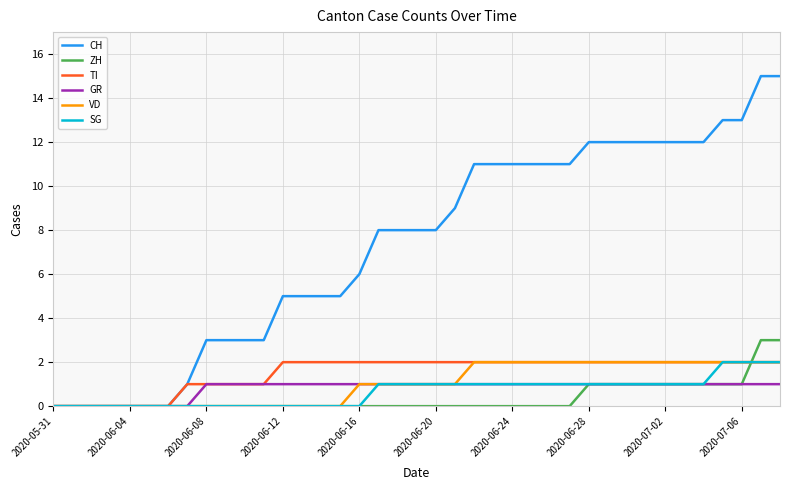

Which series has the largest total across all categories?

CH